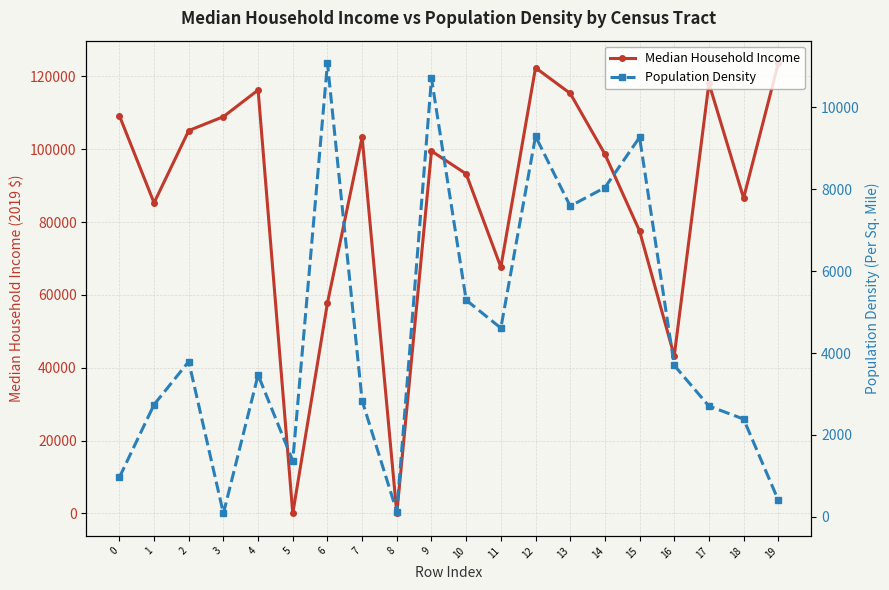

Which series changed the most between 9 and 19?

Median Household Income